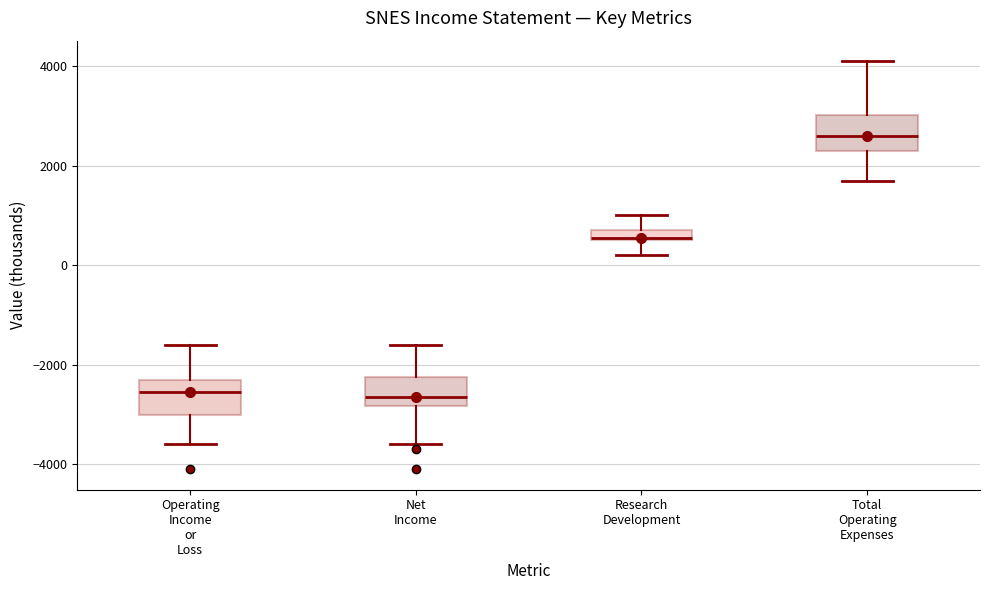

Which box's median line is the highest?

Total Operating Expenses